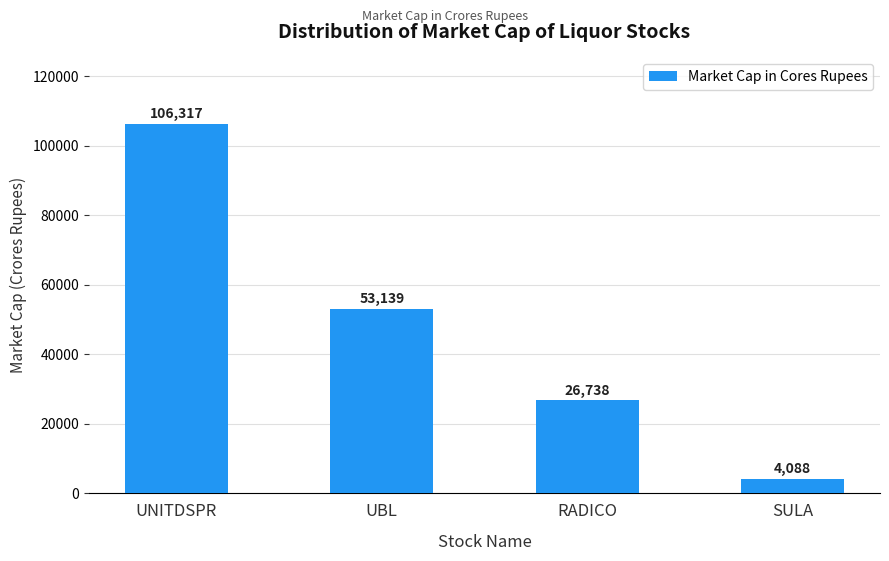

What is the value of the 1st bar from the left?

106317